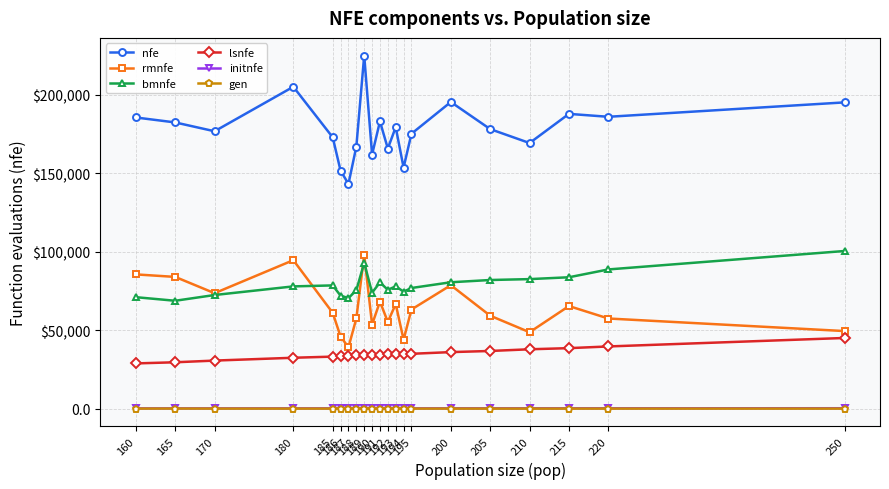

True or false: bmnfe has more than 1 interior local peaks.

True